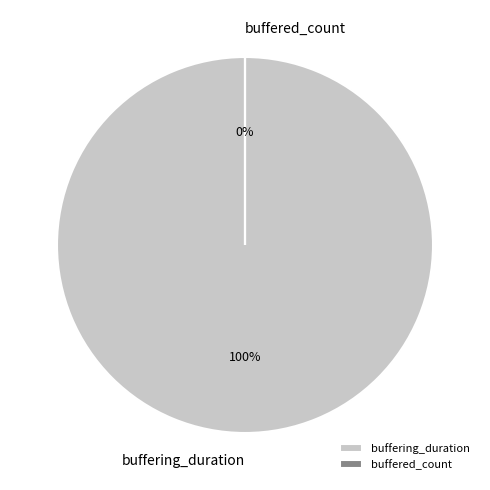

What portion of the pie excludes buffered_count?

100.0%